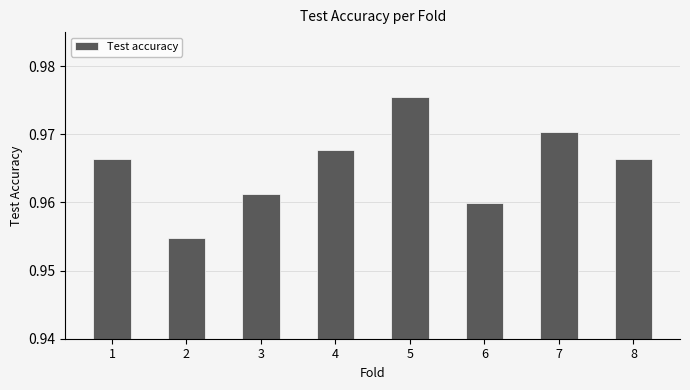

Which label corresponds to the largest value in the chart?

5